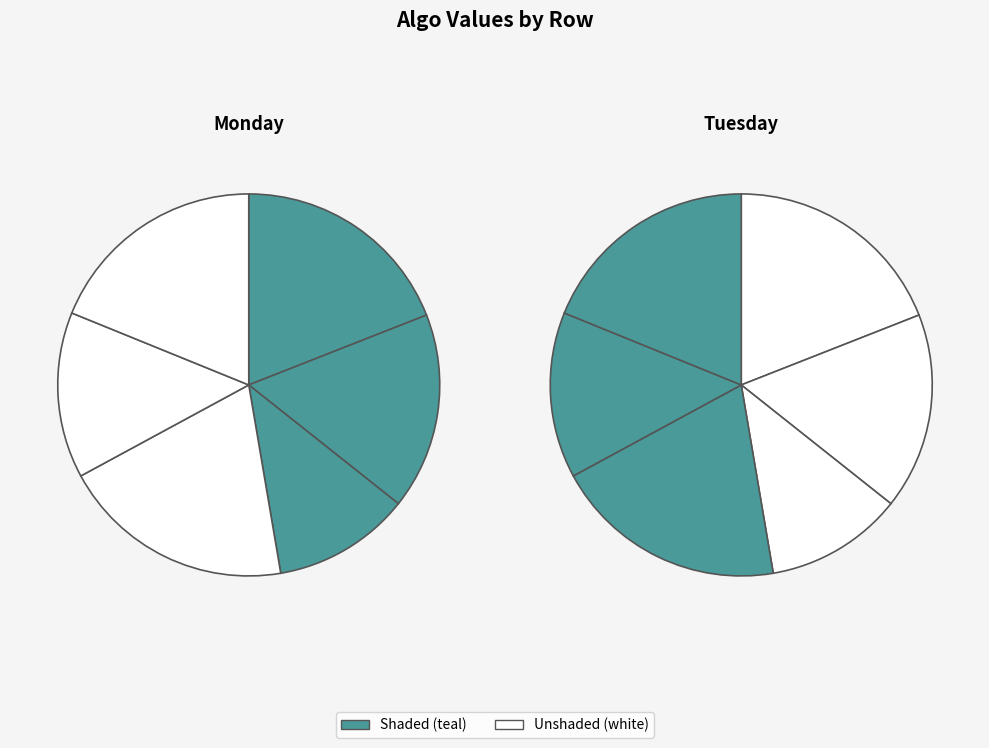

What is the change in value from 1 to 2?

-13